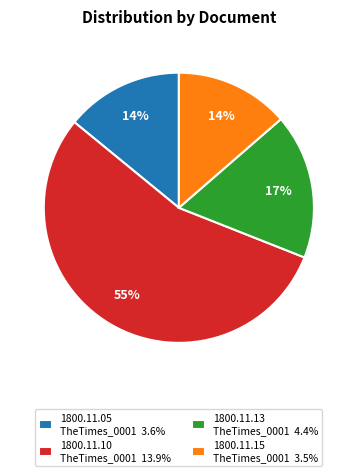

Is the sum of 1800.11.15 TheTimes_0001 3.5% and 1800.11.13 TheTimes_0001 4.4% greater than half?

No